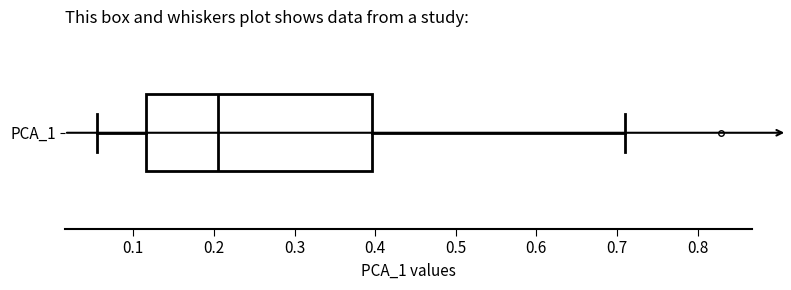

Read this box plot against the x-axis: the position of the median line, the range covered by the box, and the ends of both whiskers. The values are not printed on the chart, so give them approximately, as read against the axis.

median 0.20, box 0.12 to 0.40, whiskers 0.05 to 0.71